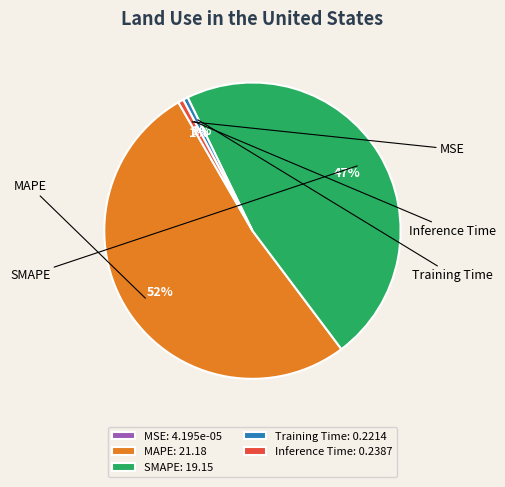

Rank the categories by value from highest to lowest.

MAPE, SMAPE, Inference Time, Training Time, MSE